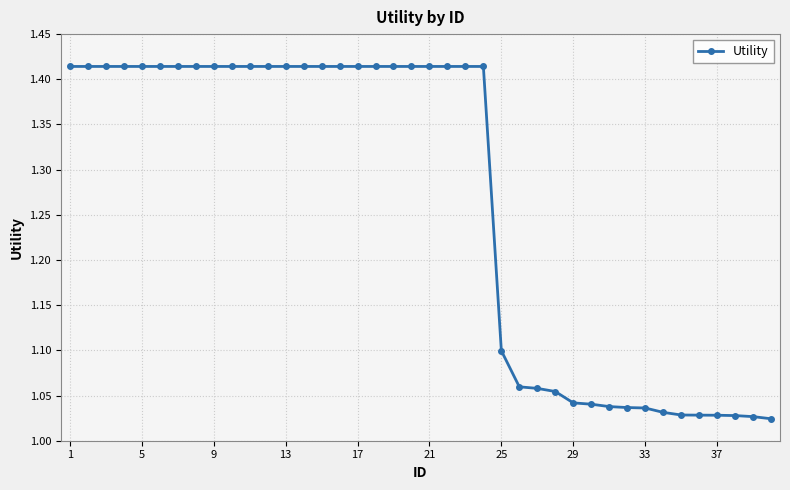

What is the difference between the maximum and minimum values?

0.4